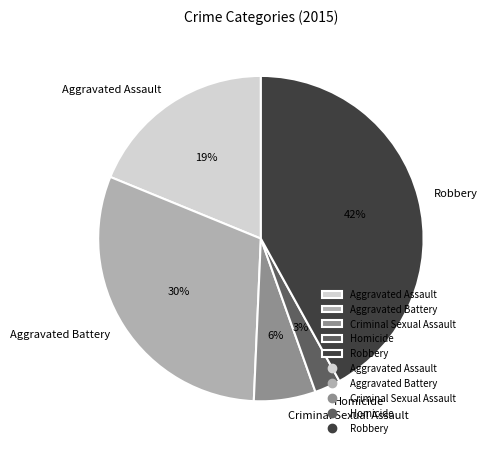

Combined, do Aggravated Assault and Homicide account for over 50%?

No